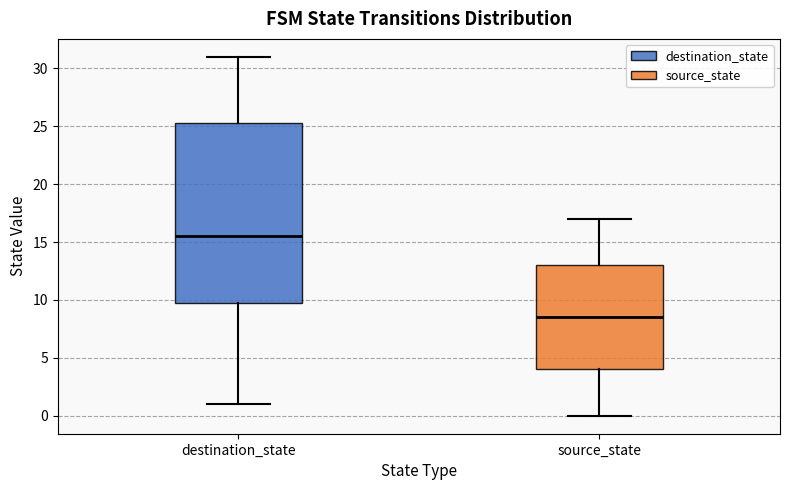

Which box's median line is the lowest?

source_state